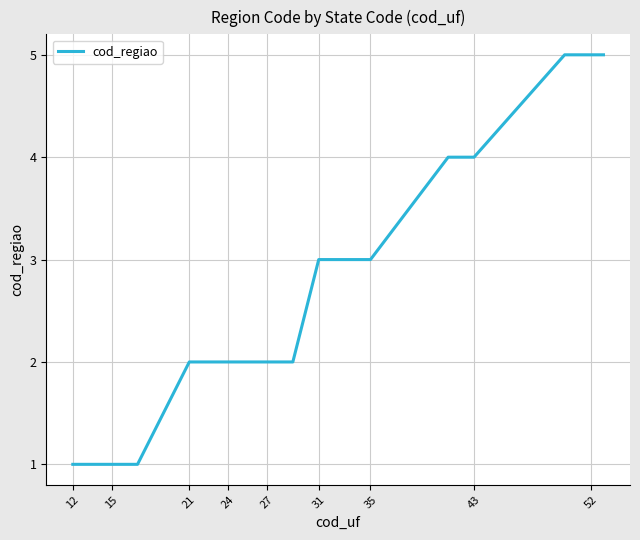

What is the maximum value shown in the chart?

5